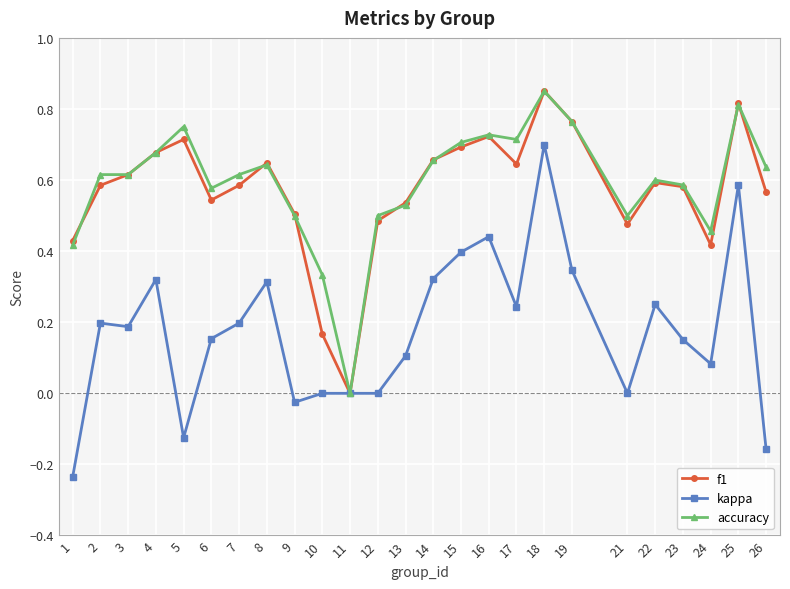

Is the value of accuracy at 5 greater than the value of f1 at 12?

Yes